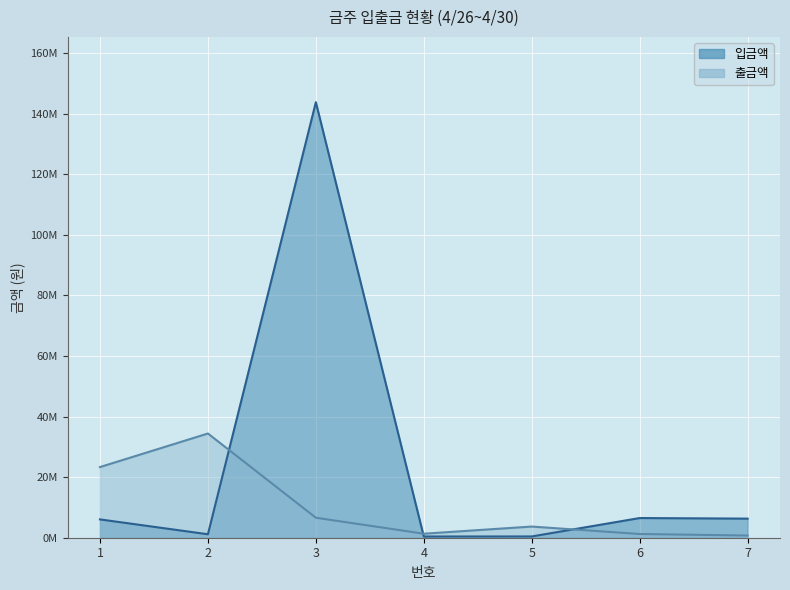

Where do 입금액 and 출금액 first cross each other?

2 and 3